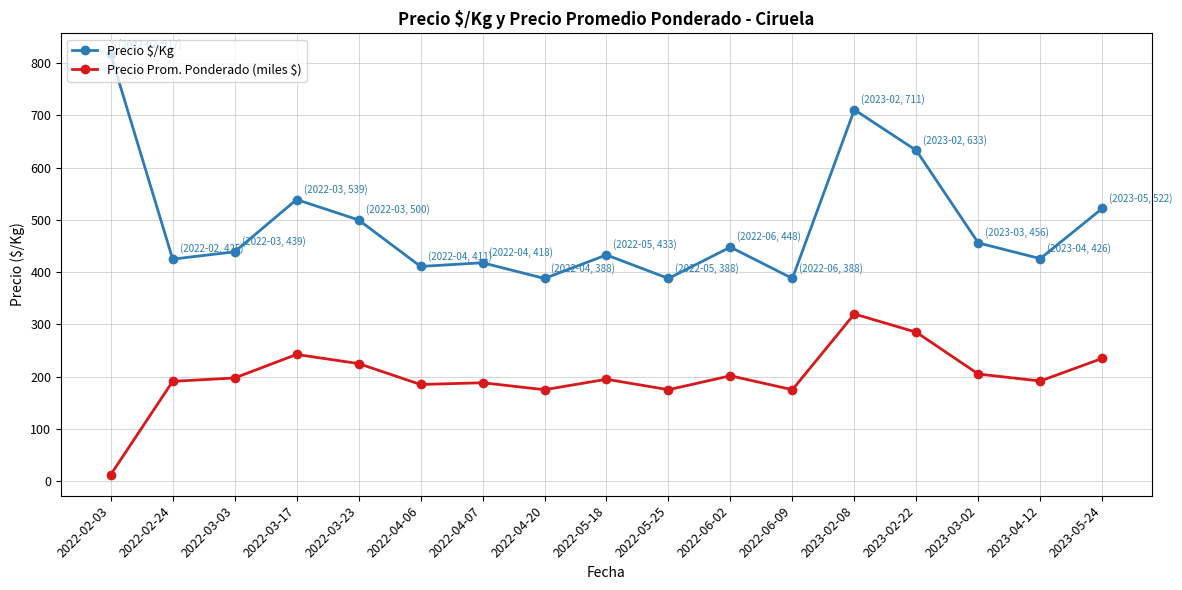

At 2022-03-23, list the series in order from smallest to largest.

Precio Prom. Ponderado (miles $), Precio $/Kg